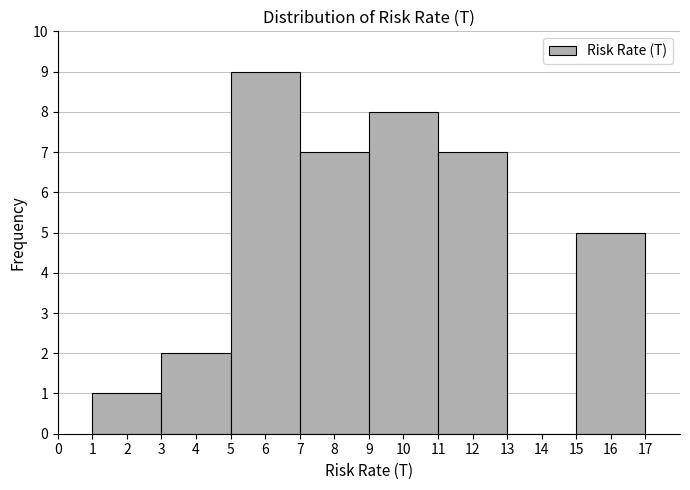

Which range on the x-axis has the tallest bar?

5 to 7